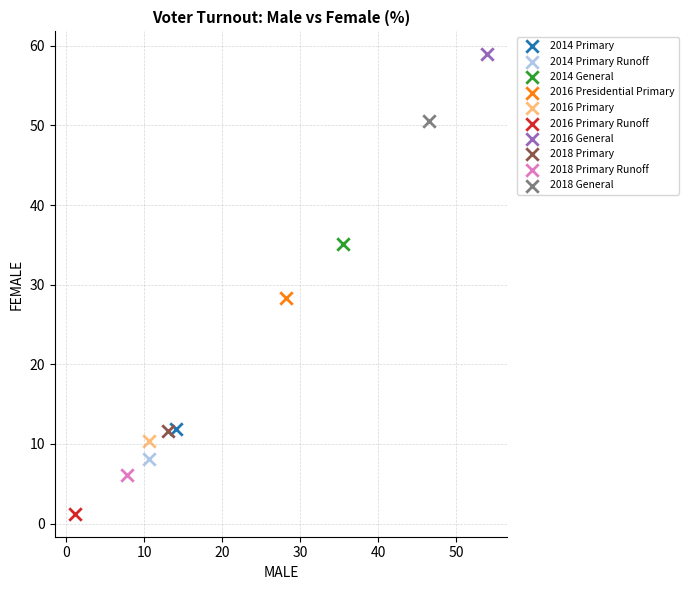

What are all the series names shown in the legend?

2014 Primary, 2014 Primary Runoff, 2014 General, 2016 Presidential Primary, 2016 Primary, 2016 Primary Runoff, 2016 General, 2018 Primary, 2018 Primary Runoff, 2018 General